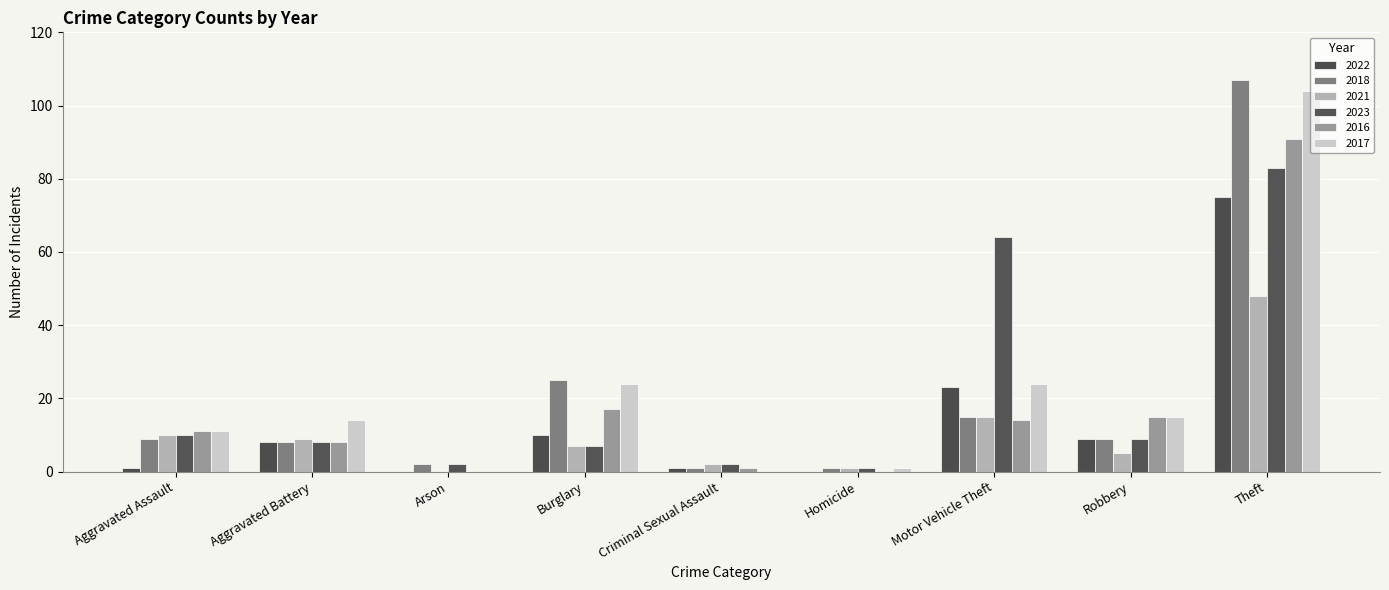

How many groups of bars are there?

9